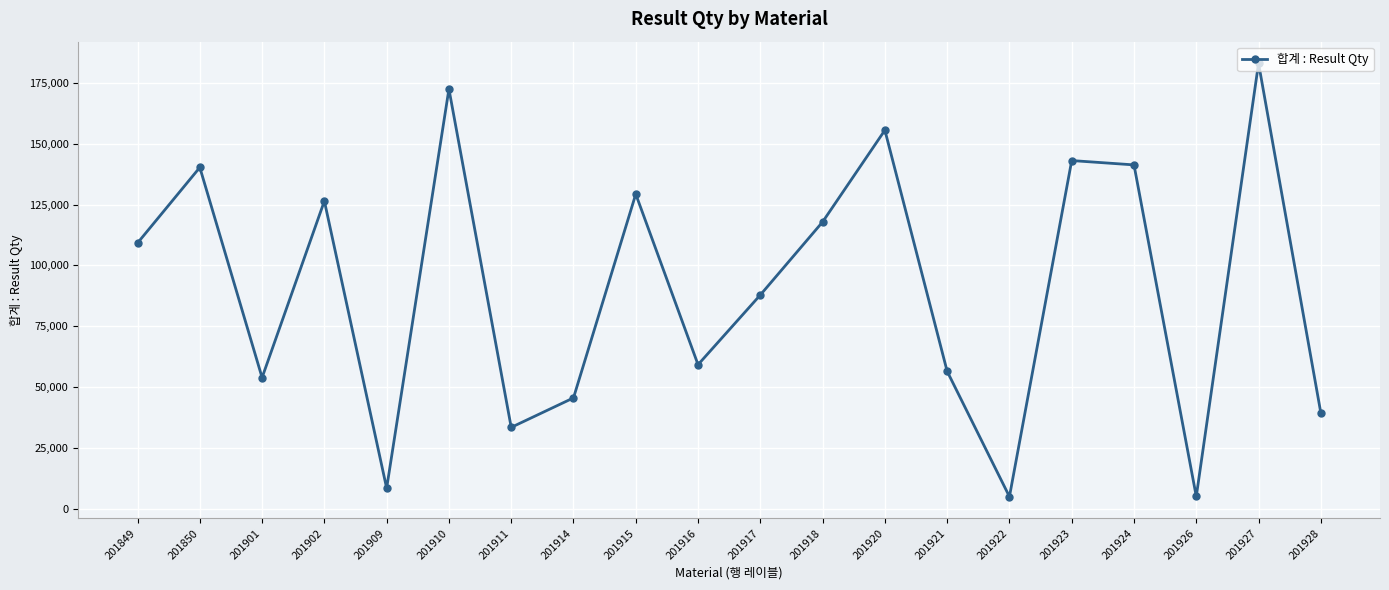

What is the greatest value displayed?

183125